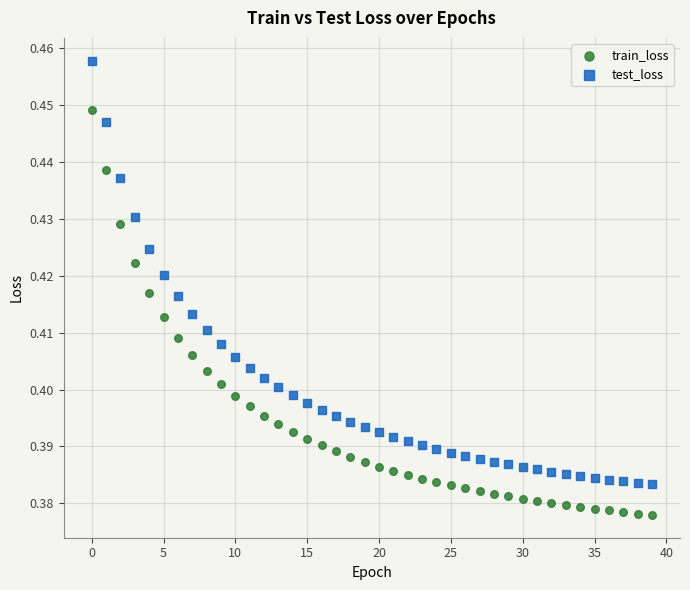

Which series reaches the minimum Y coordinate?

train_loss